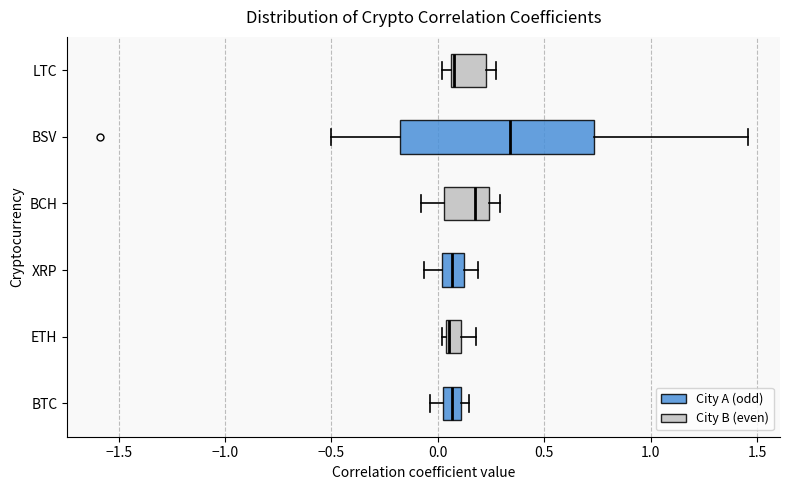

Where is the right edge of the box for ETH on the x-axis? The values are not printed on the chart, so give them approximately, as read against the axis.

0.10